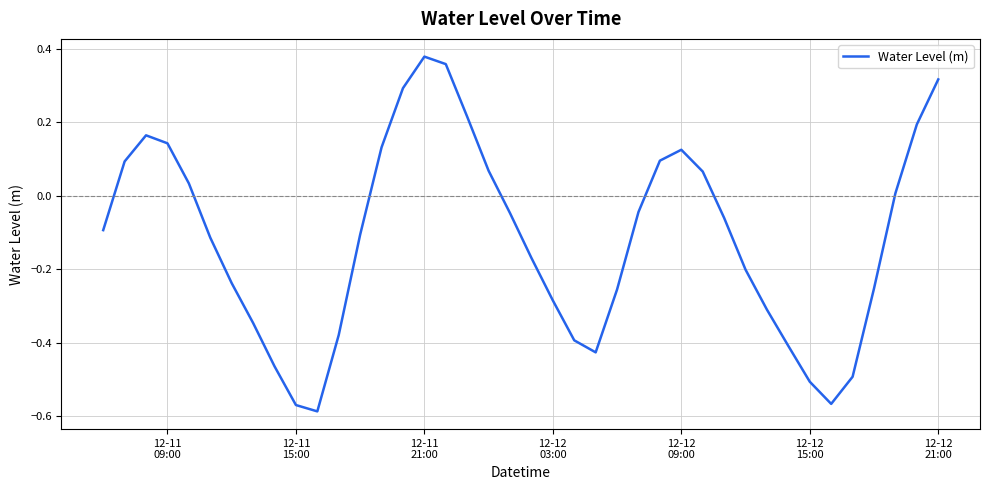

How many interior local peaks (higher than both neighbors) does the data have?

3